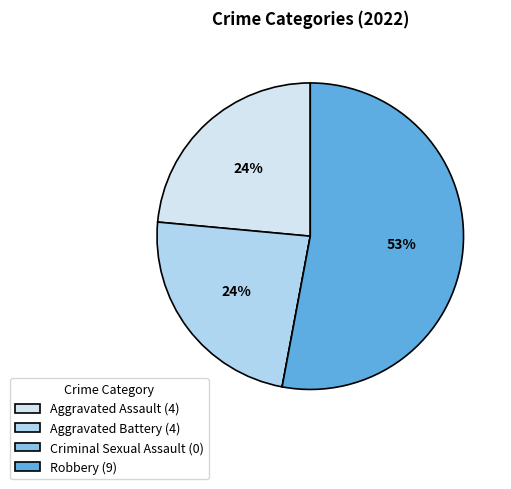

Do Robbery (9) and Aggravated Assault (4) together represent more than half of the pie?

Yes